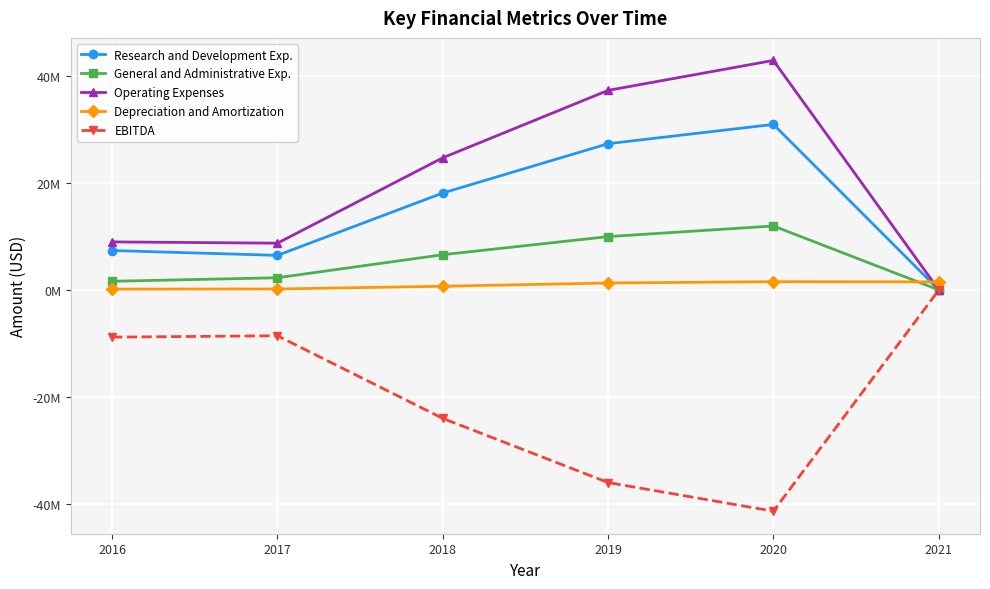

Reading left to right, what are all the values shown in this chart?

Research and Development Exp.: 7373000	6469000	18136000	27363000	30981000	38000
General and Administrative Exp.: 1617000	2280000	6590000	9979000	11969000	15000
Operating Expenses: 8990000	8749000	24726000	37342000	42950000	54000
Depreciation and Amortization: 154000	175000	690000	1301000	1544000	1510000
EBITDA: -8836000	-8574000	-24036000	-36041000	-41406000	-54000